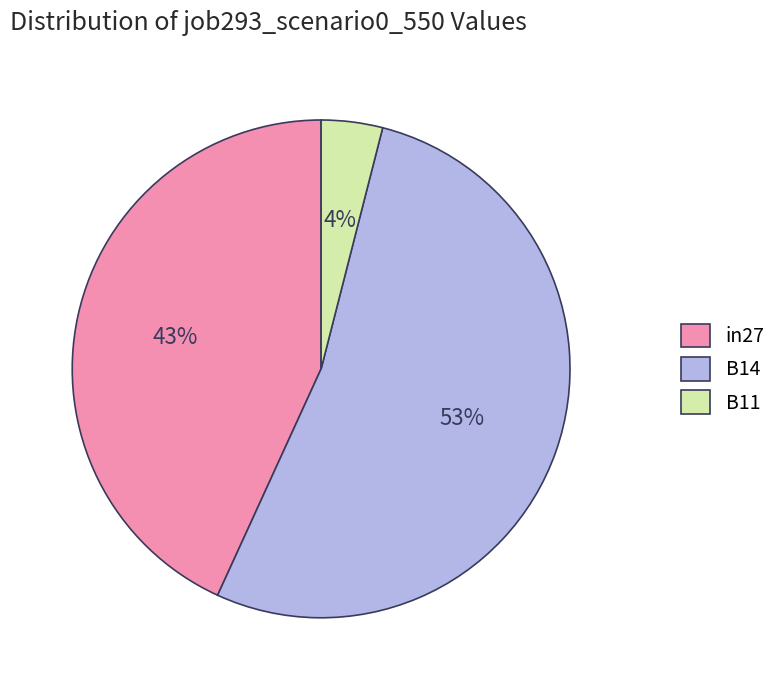

Is it true that B14 is 43% of the pie?

False